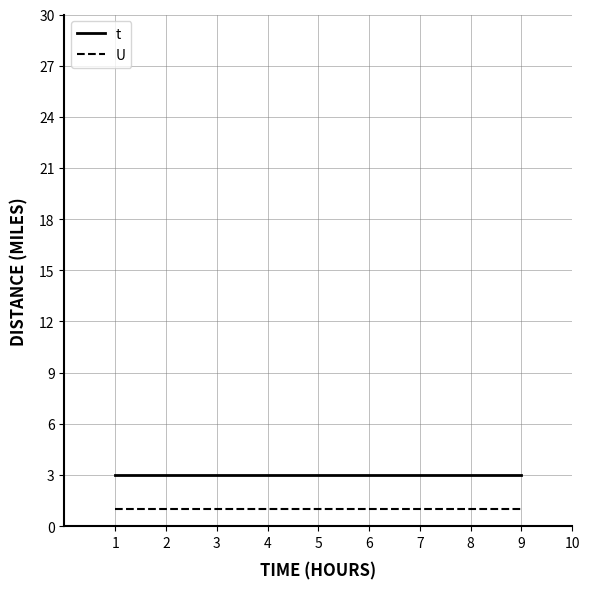

Rank the series by their average value, from lowest to highest.

U, t